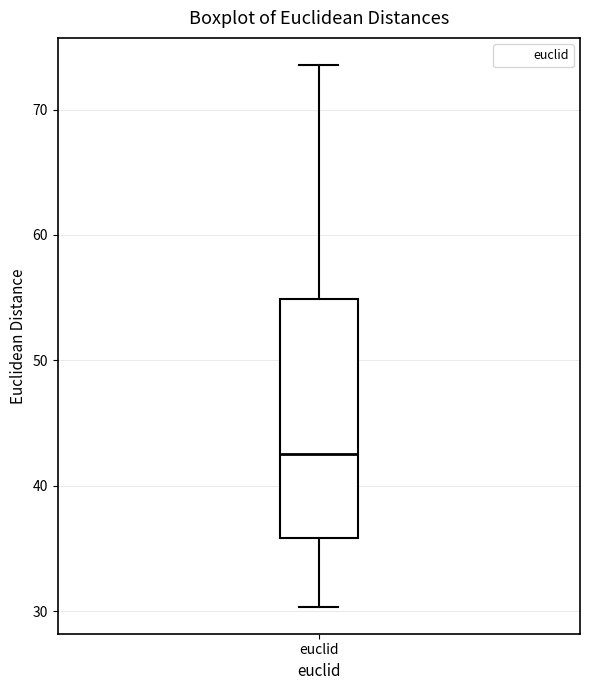

Read this box plot against the y-axis: the position of the median line, the range covered by the box, and the ends of both whiskers. The values are not printed on the chart, so give them approximately, as read against the axis.

median 43, box 36 to 55, whiskers 30 to 74